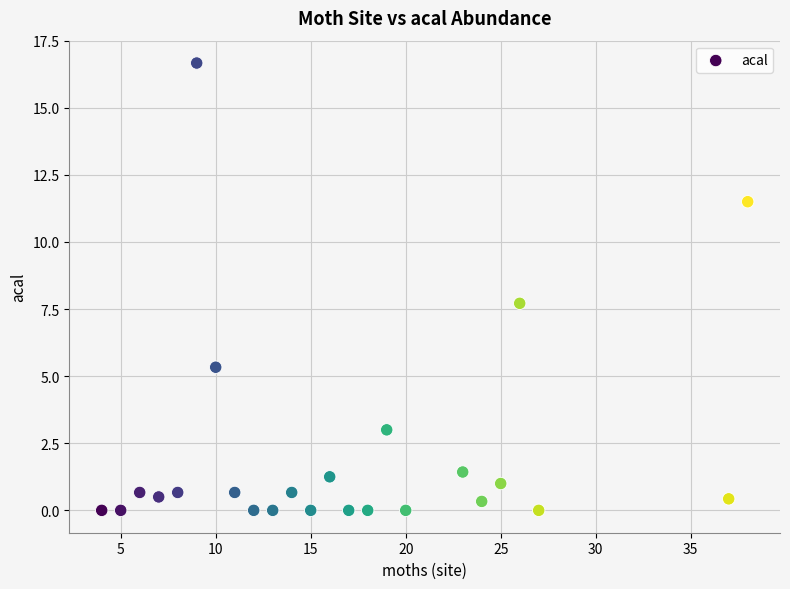

What Y value in the scatter plot is closest to 8?

7.7